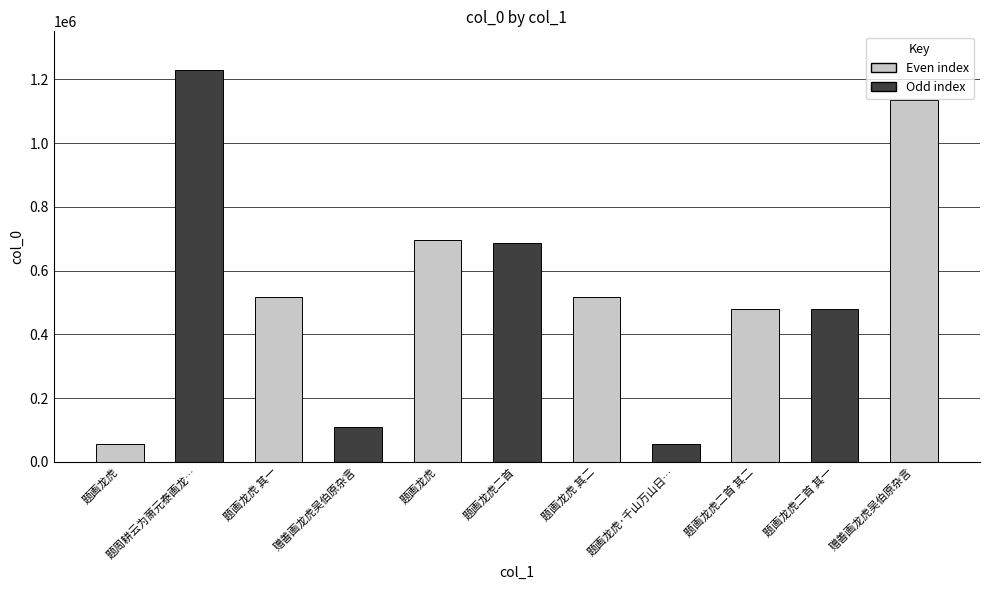

Does the chart contain any negative values?

No